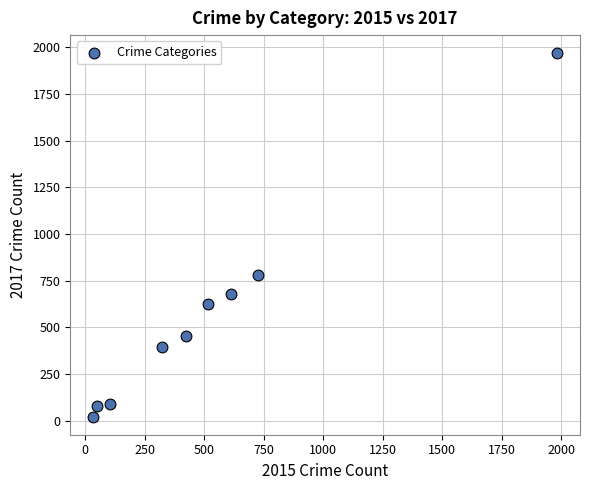

What Y value in the scatter plot is closest to 995?

780